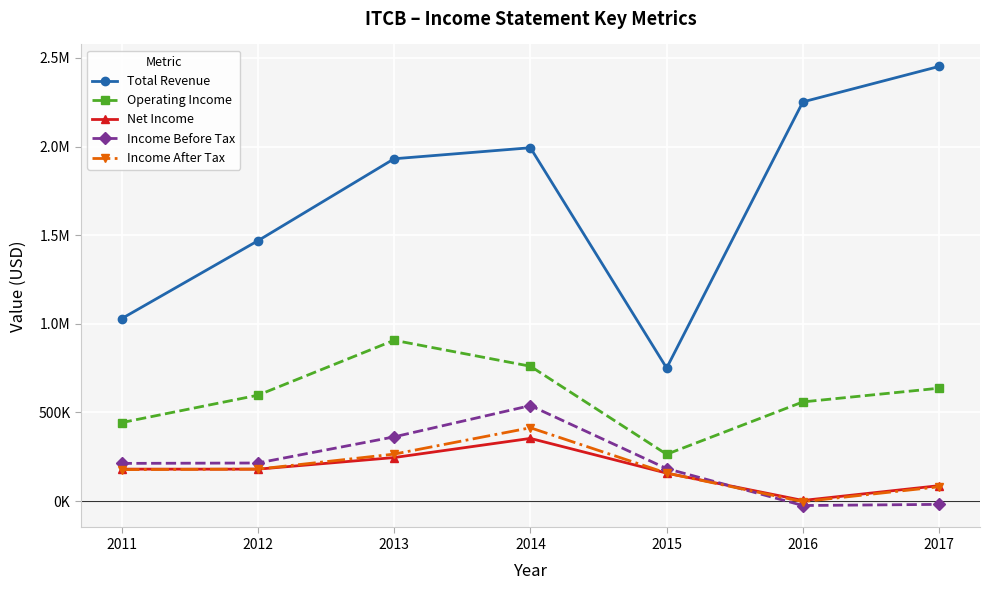

Which category has the highest value in the Total Revenue series?

2017